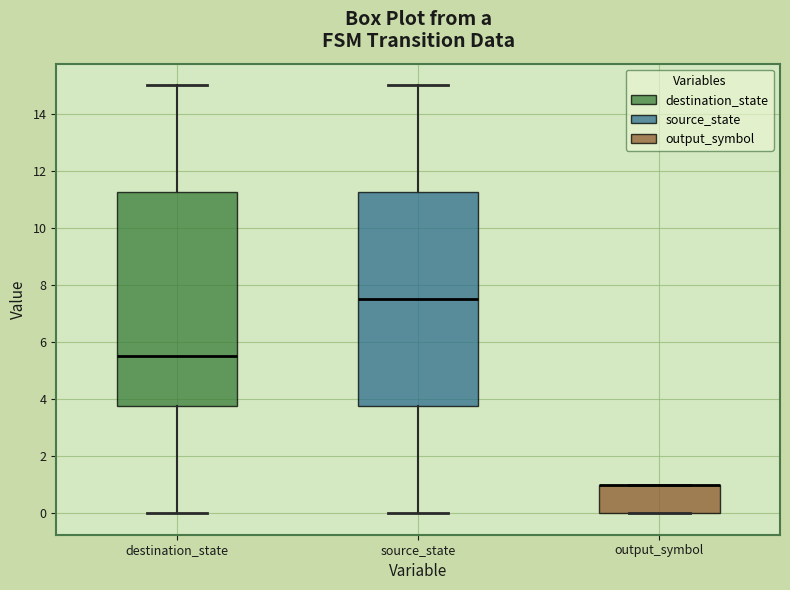

Where is the lower edge of the box for output_symbol on the y-axis? The values are not printed on the chart, so give them approximately, as read against the axis.

0.0